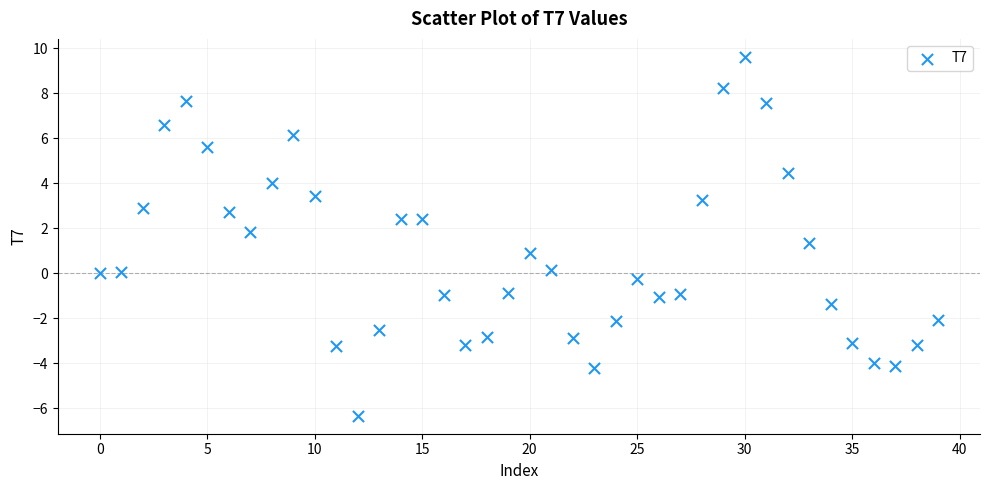

What is the range of Y values (max minus min)?

16.0